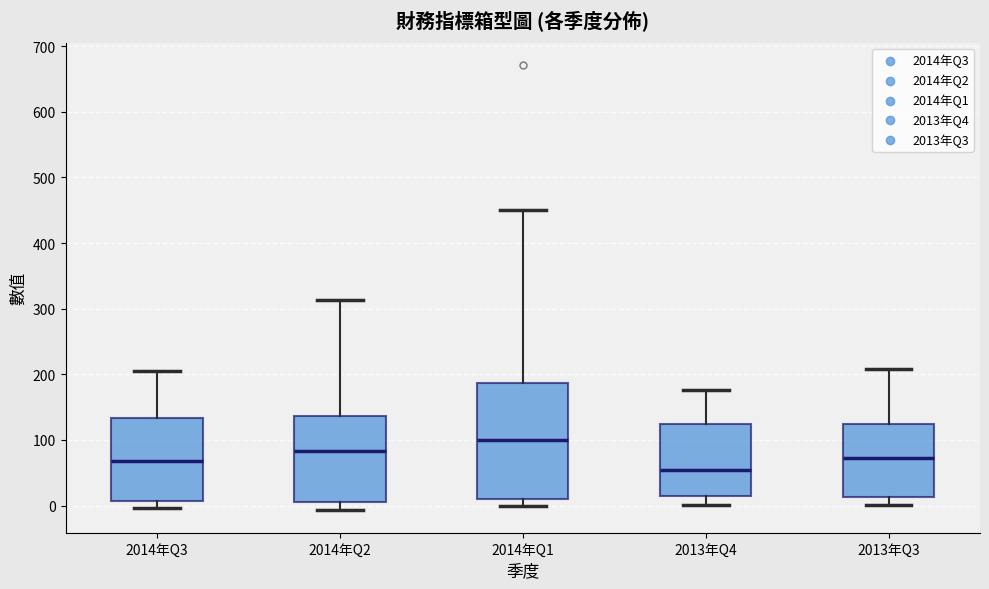

Where does the lower whisker of the box for 2013年Q3 end on the y-axis? The values are not printed on the chart, so give them approximately, as read against the axis.

0